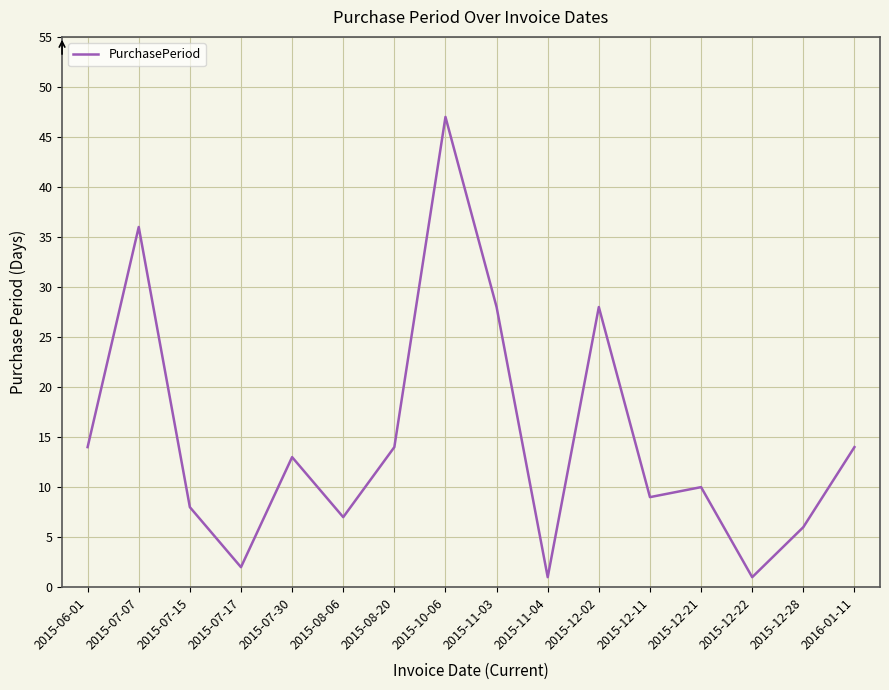

Reading left to right, what are all the values shown in this chart?

14	36	8	2	13	7	14	47	28	1	28	9	10	1	6	14